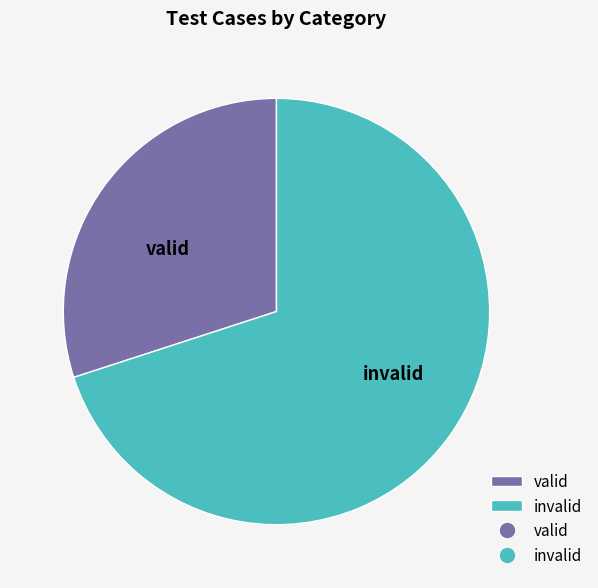

What is the ratio of the value at valid to the value at invalid?

0.4